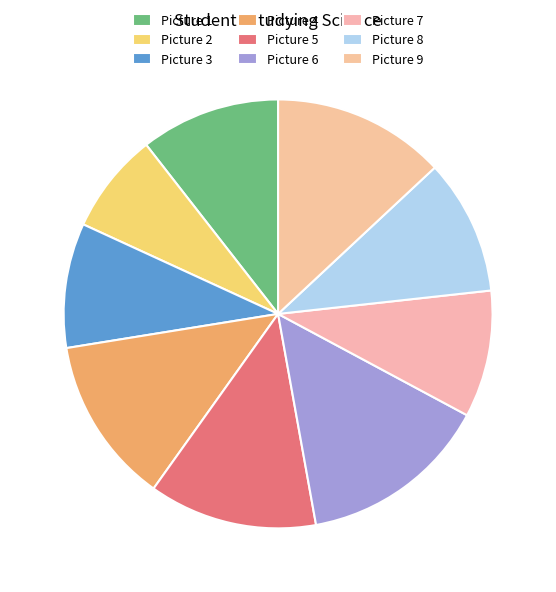

Is there any slice that represents more than half of the pie?

No